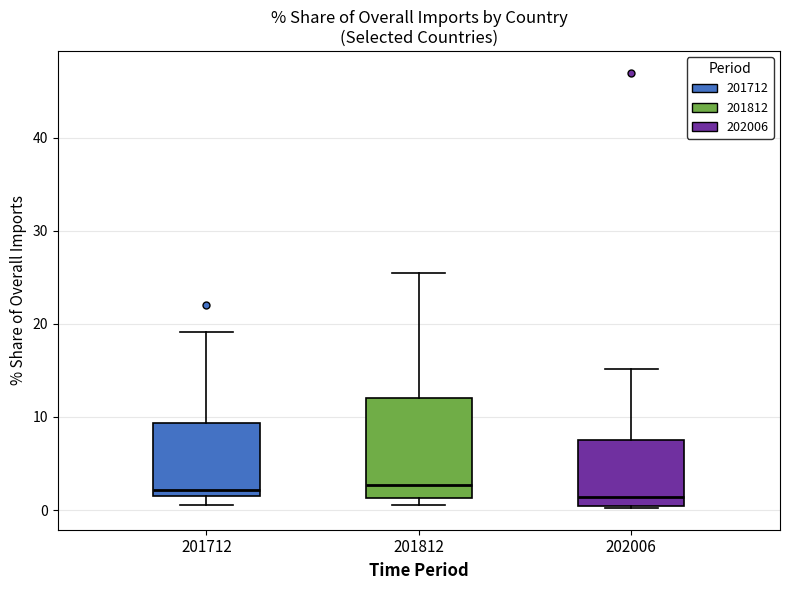

Comparing the boxes themselves (not the whiskers), which one is the tallest?

201812